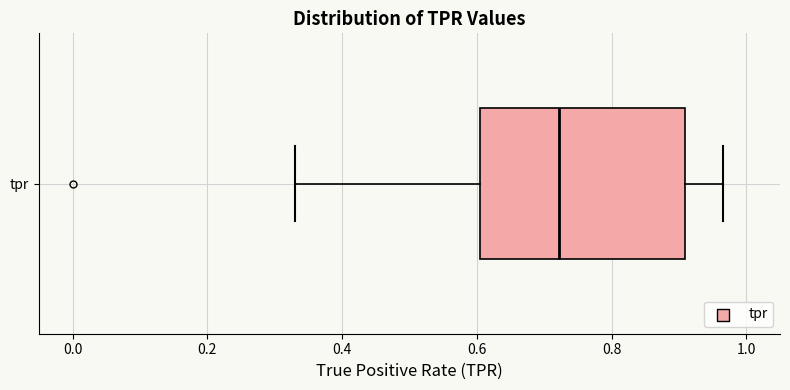

Read this box plot against the x-axis: the position of the median line, the range covered by the box, and the ends of both whiskers. The values are not printed on the chart, so give them approximately, as read against the axis.

median 0.72, box 0.60 to 0.90, whiskers 0.34 to 0.96